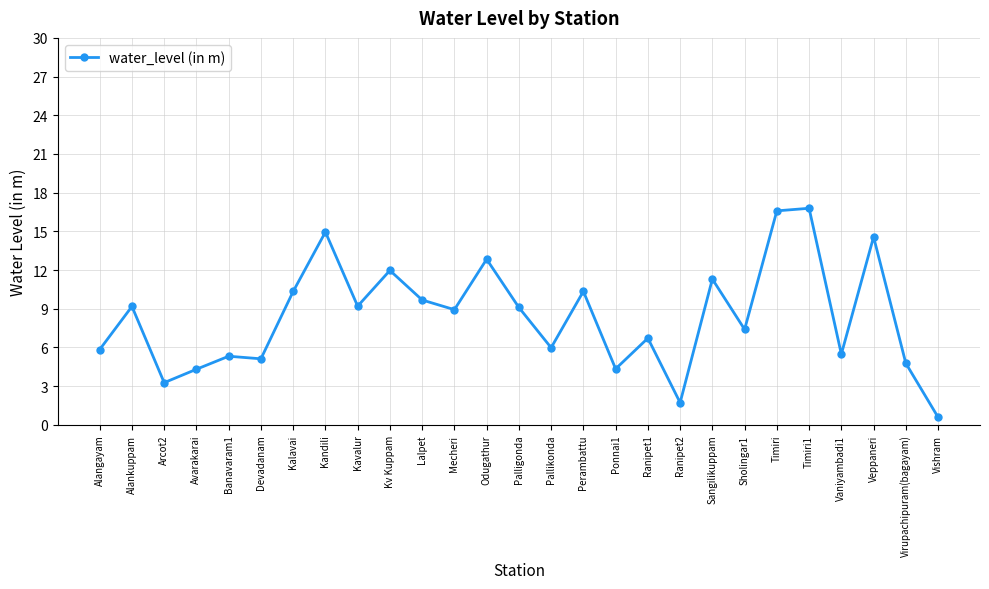

Which category has the lowest value across all series?

Vishram